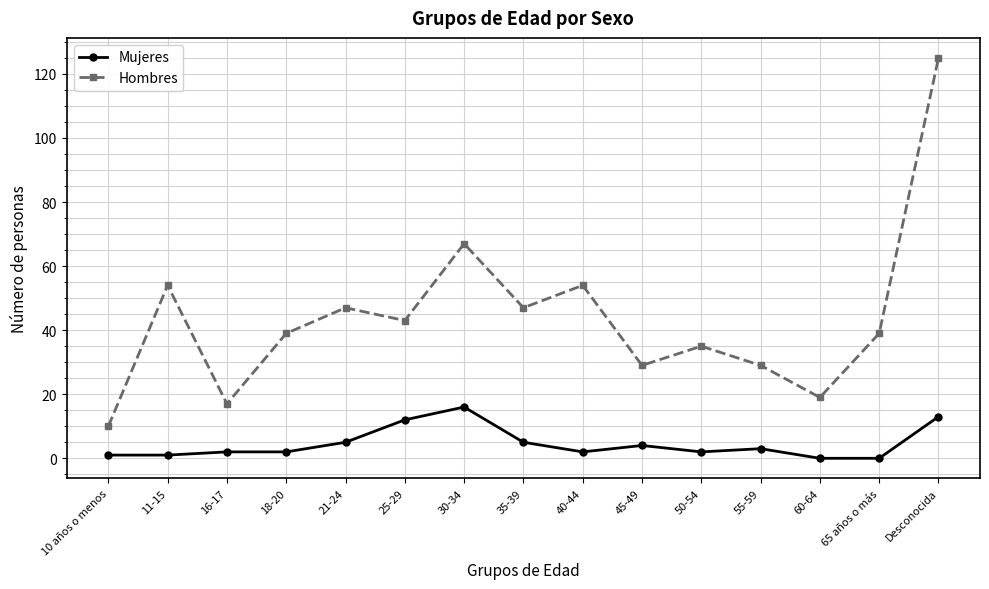

True or false: Hombres and Mujeres cross at least once.

False